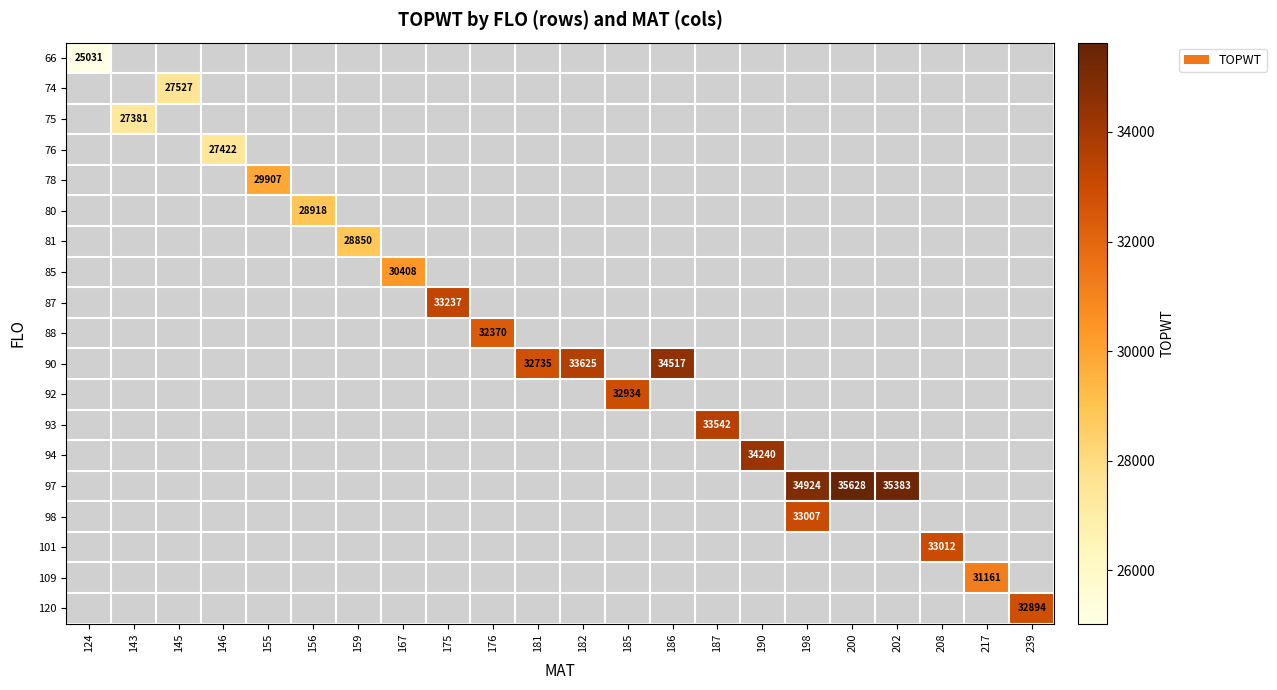

How many data points does each series have?

22